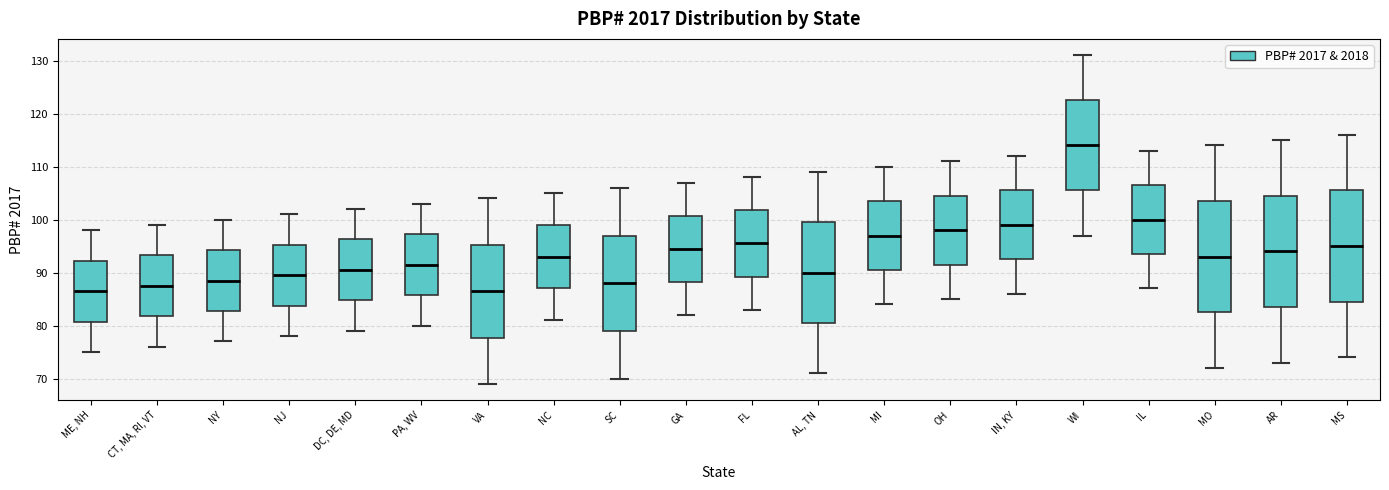

Which box has the highest median line?

WI